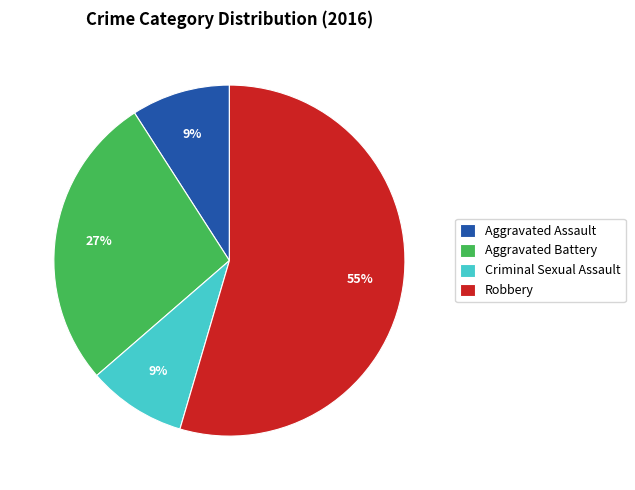

How many slices are in this pie chart?

4